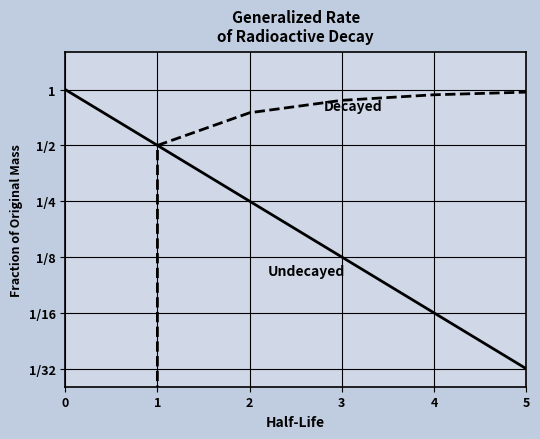

True or false: Decayed has more than 0 interior local peaks.

False